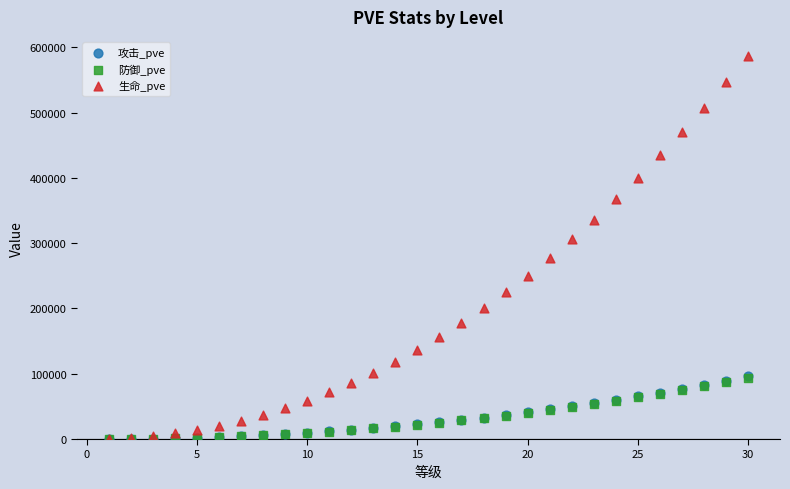

What are all the series names shown in the legend?

攻击_pve, 防御_pve, 生命_pve